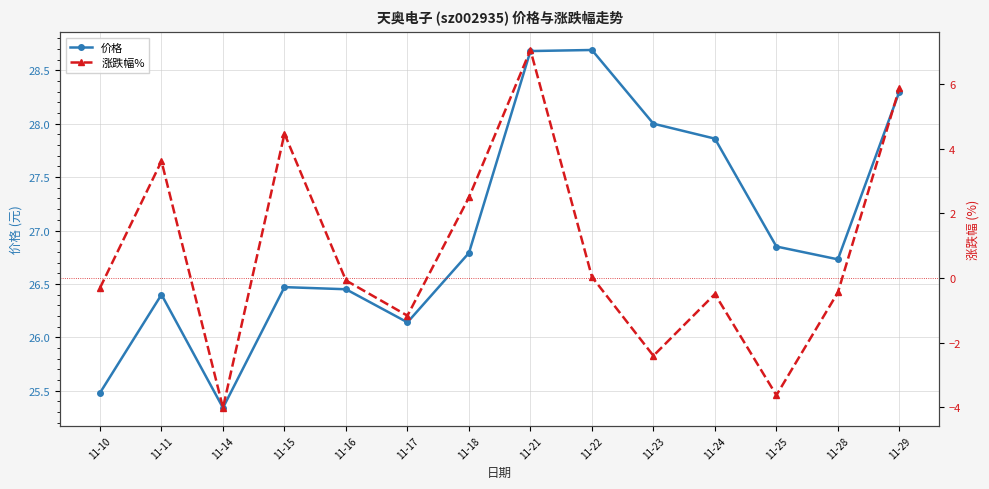

True or false: 涨跌幅% has a value of -2.2 at 11-14.

False